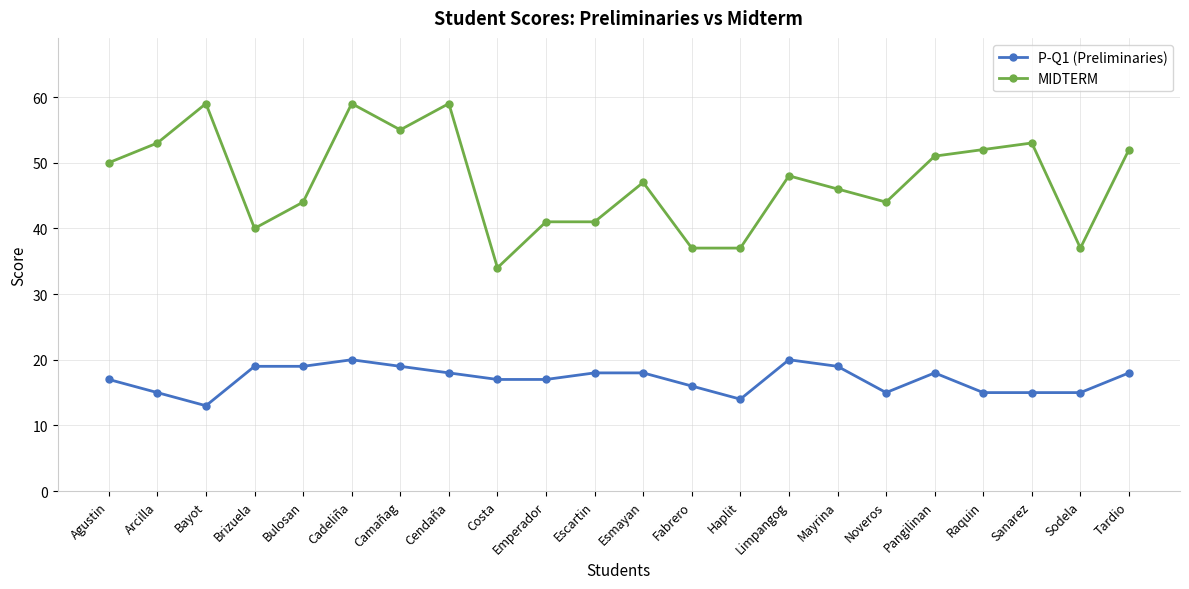

What are all the series names shown in the legend?

P-Q1 (Preliminaries), MIDTERM